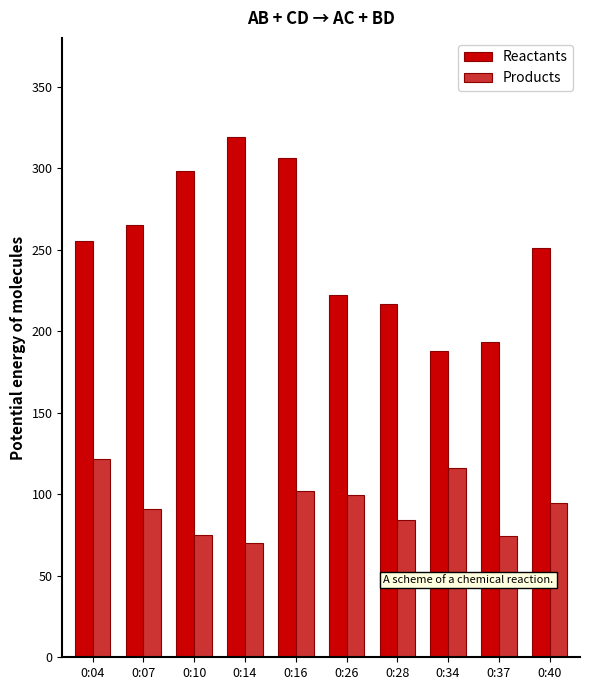

What are all the series names shown in the legend?

Reactants, Products